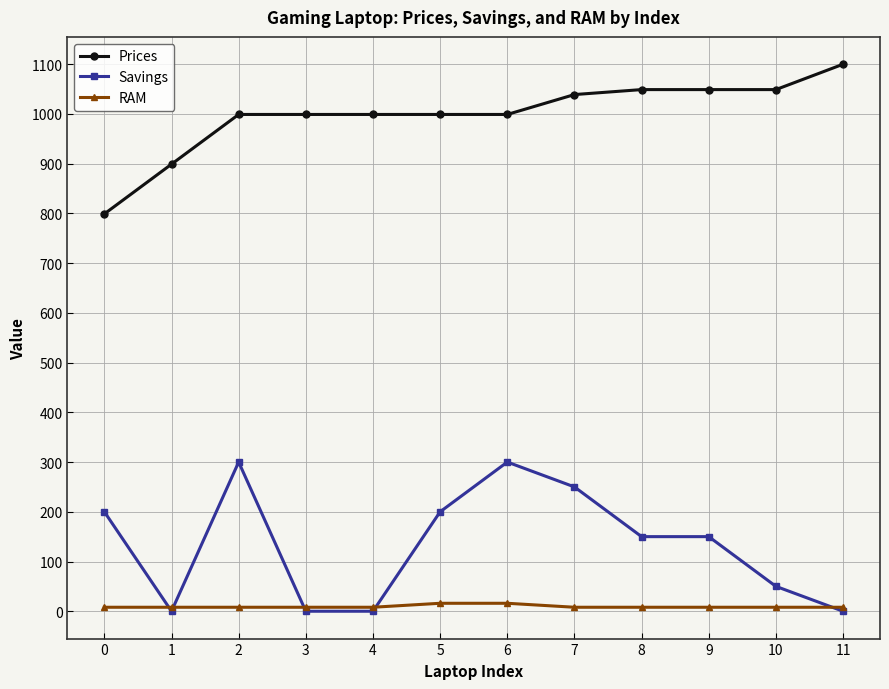

Where is the first local maximum for Savings?

2